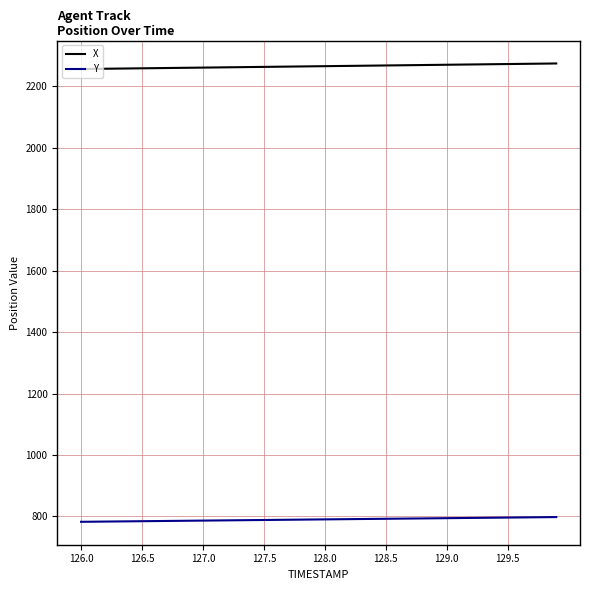

Which series has the largest total across all categories?

X